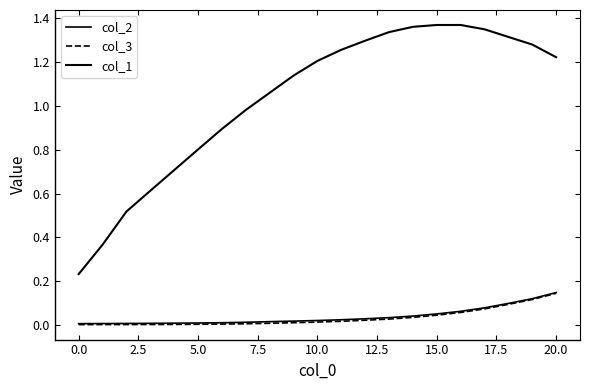

How many lines are shown in the chart?

3